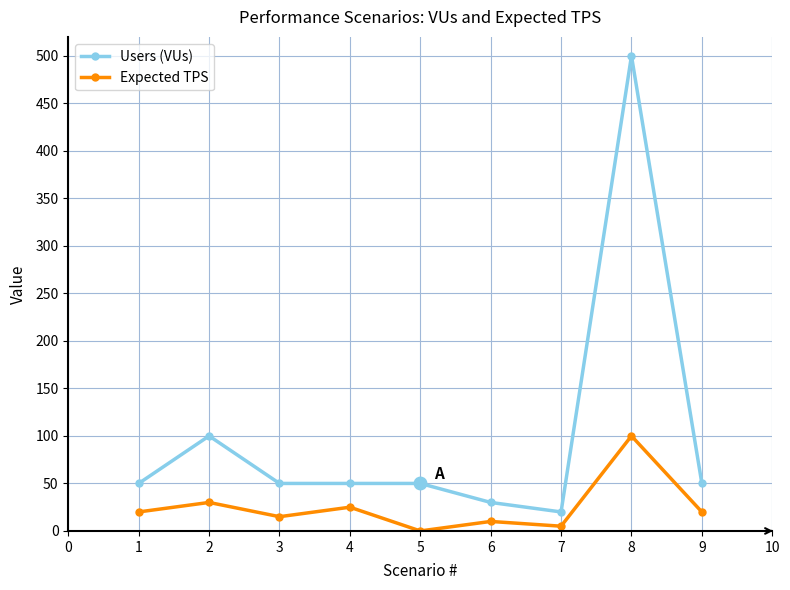

How many data points in Users (VUs) are less than 50?

2